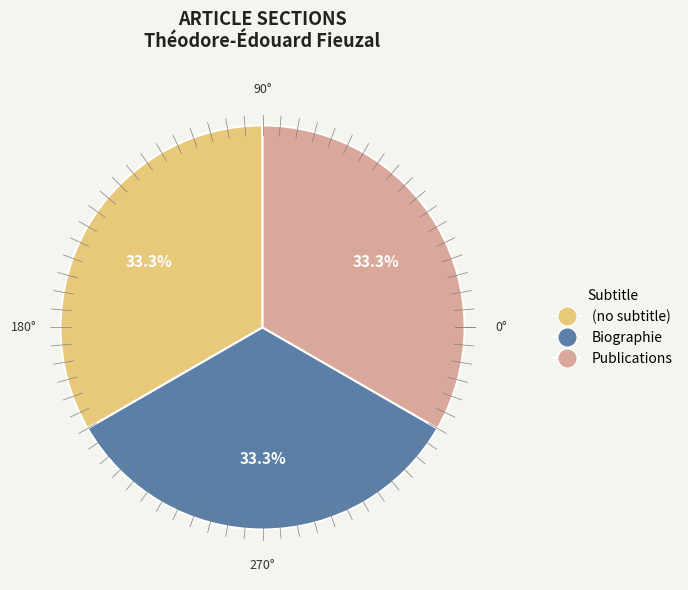

Do (no subtitle) and Publications together represent more than half of the pie?

Yes